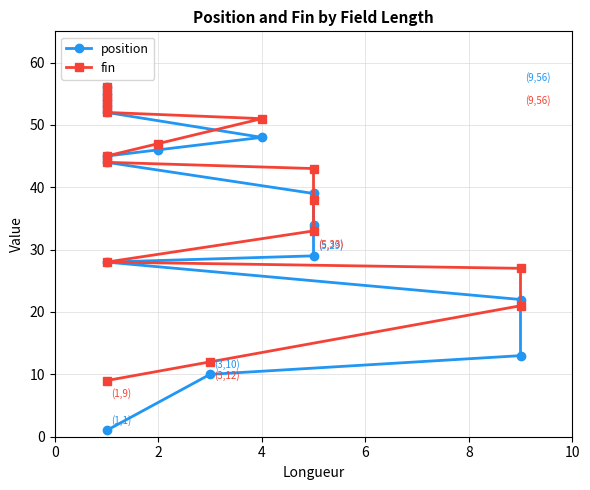

What is the smallest value displayed?

1